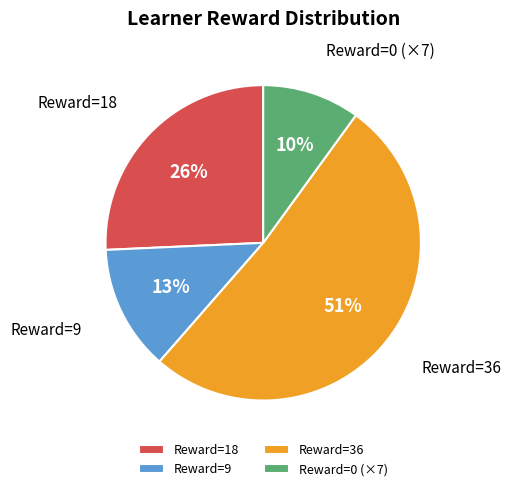

To the nearest percent, what portion does Reward=36 represent?

51%